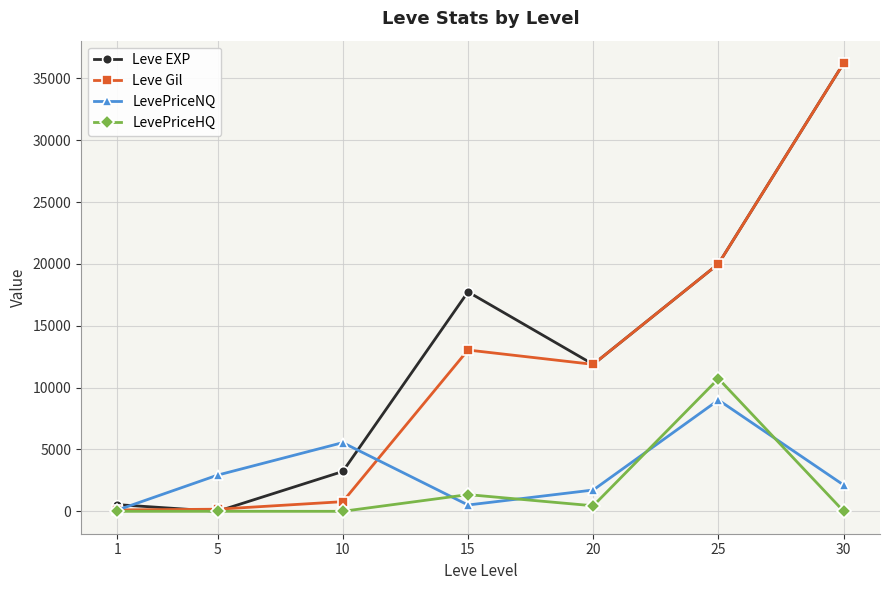

What is the maximum value for LevePriceHQ?

10729